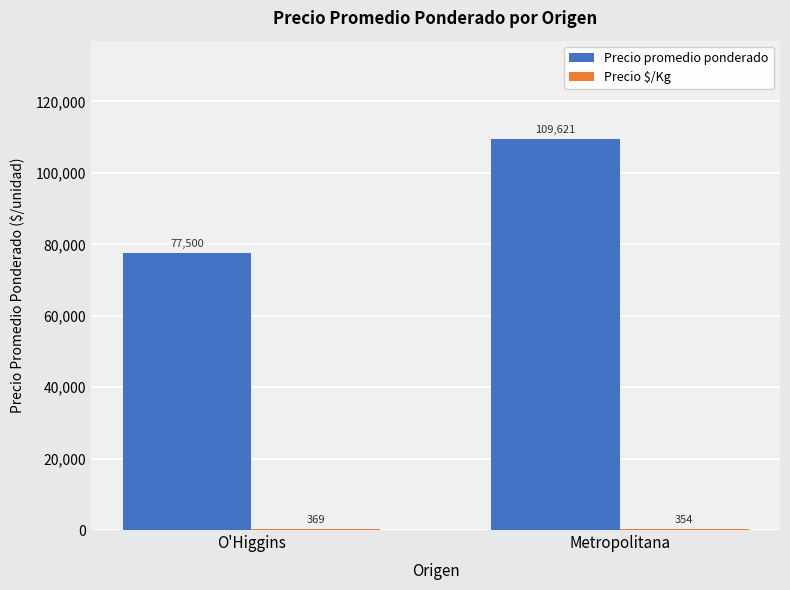

Between O'Higgins and Metropolitana, which series saw the biggest shift?

Precio promedio ponderado